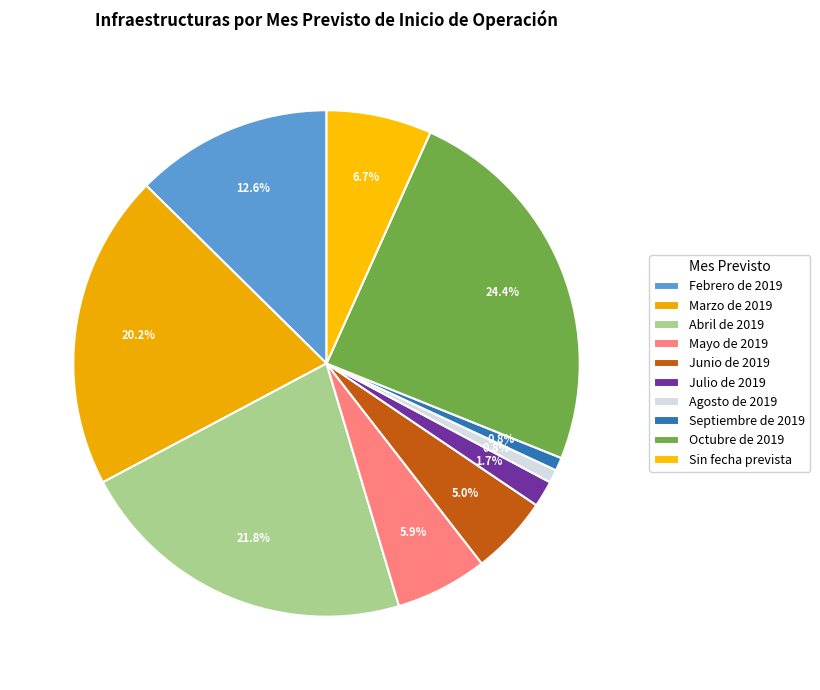

What percentage is NOT represented by Abril de 2019?

78.2%